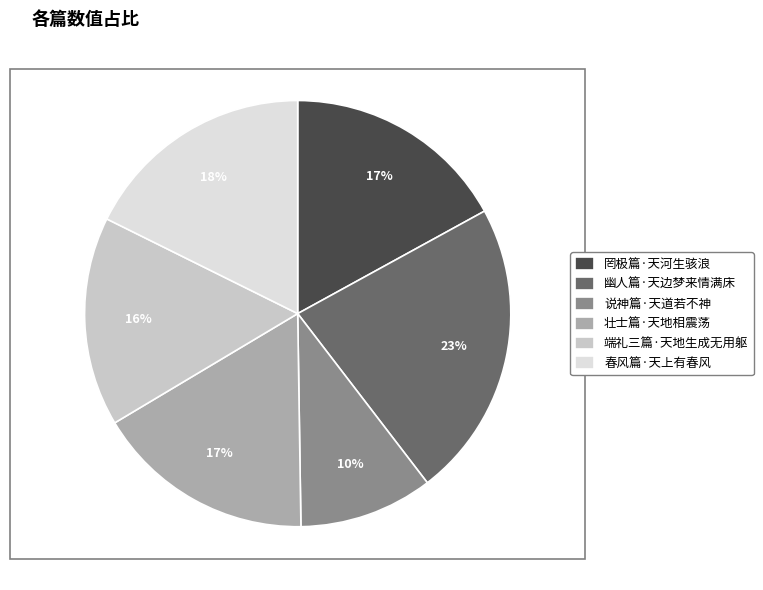

What is the smallest slice in the pie chart?

说神篇·天道若不神